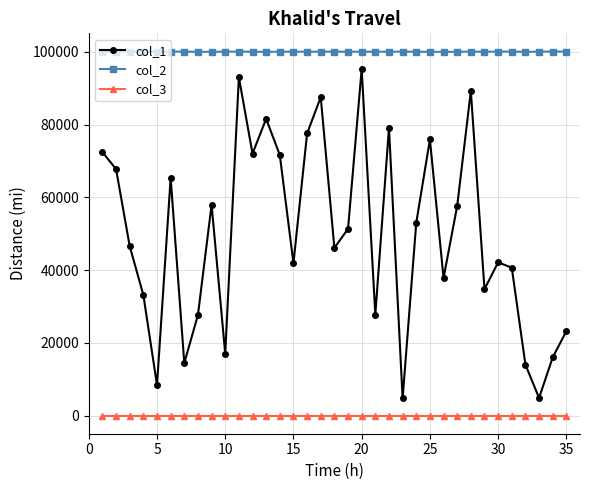

What is the difference between the maximum and minimum values in the col_1 series?

90606